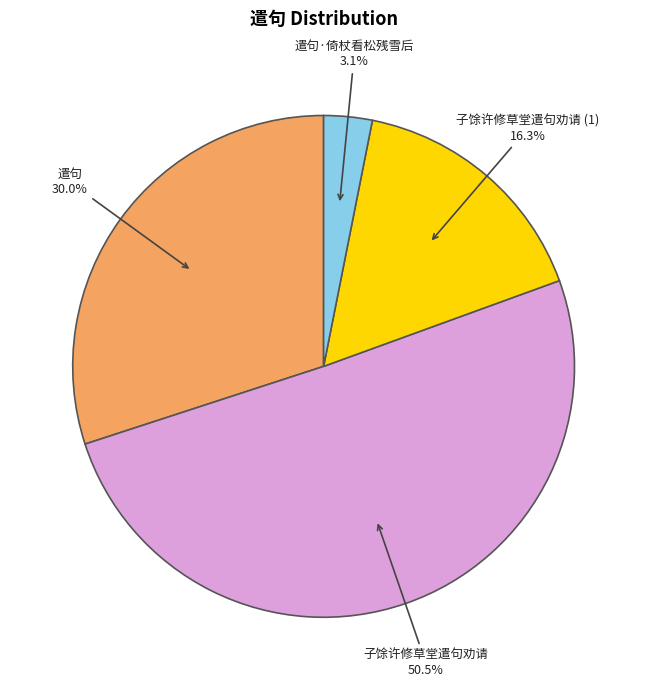

Is there a majority slice in this chart?

Yes